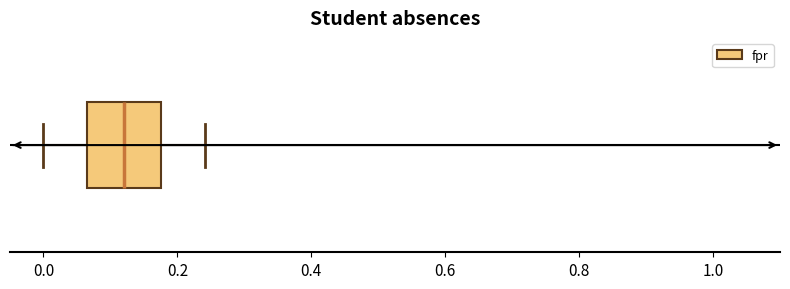

Transcribe this box plot: give where the median line is, the range the box spans, and where the two whiskers end, as read against the x-axis. The values are not printed on the chart, so give them approximately, as read against the axis.

median 0.12, box 0.06 to 0.18, whiskers 0.00 to 0.24